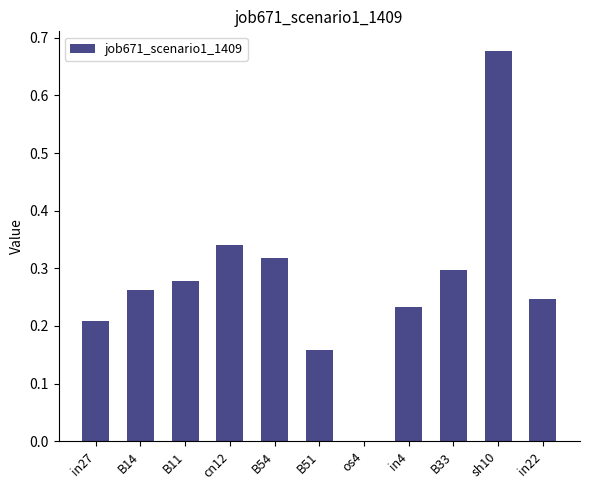

What is the difference between the values at sh10 and in27?

0.5